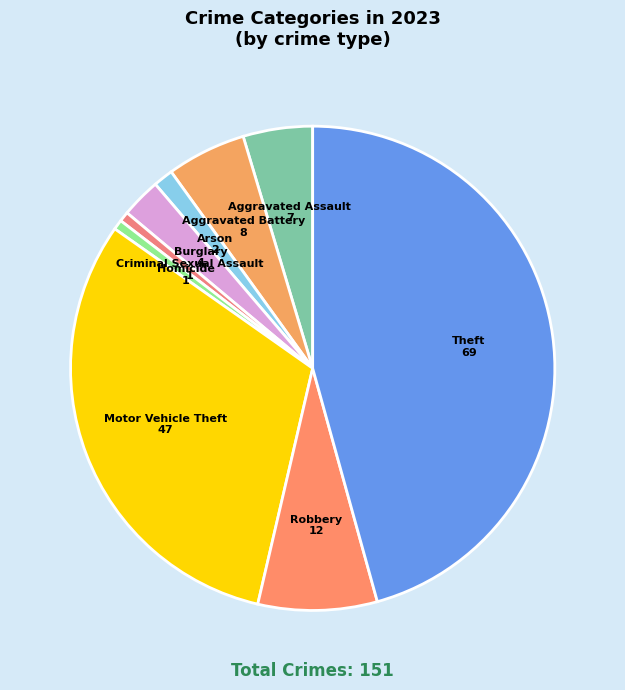

Is it true that Criminal Sexual Assault is 1% of the pie?

True